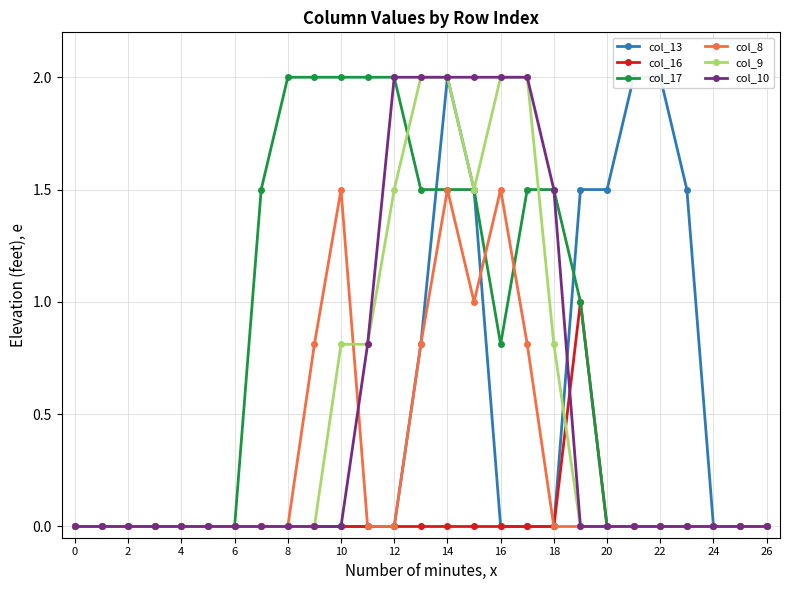

Reading right to left, transcribe all the data shown in this chart.

col_13: 0.0	0.0	0.0	1.5	2.0	2.0	1.5	1.5	0.0	0.0	0.0	1.5	2.0	0.8	0.0	0.0	0.0	0.0	0.0	0.0	0.0	0.0	0.0	0.0	0.0	0.0	0.0
col_16: 0.0	0.0	0.0	0.0	0.0	0.0	0.0	1.0	0.0	0.0	0.0	0.0	0.0	0.0	0.0	0.0	0.0	0.0	0.0	0.0	0.0	0.0	0.0	0.0	0.0	0.0	0.0
col_17: 0.0	0.0	0.0	0.0	0.0	0.0	0.0	1.0	1.5	1.5	0.8	1.5	1.5	1.5	2.0	2.0	2.0	2.0	2.0	1.5	0.0	0.0	0.0	0.0	0.0	0.0	0.0
col_8: 0.0	0.0	0.0	0.0	0.0	0.0	0.0	0.0	0.0	0.8	1.5	1.0	1.5	0.8	0.0	0.0	1.5	0.8	0.0	0.0	0.0	0.0	0.0	0.0	0.0	0.0	0.0
col_9: 0.0	0.0	0.0	0.0	0.0	0.0	0.0	0.0	0.8	2.0	2.0	1.5	2.0	2.0	1.5	0.8	0.8	0.0	0.0	0.0	0.0	0.0	0.0	0.0	0.0	0.0	0.0
col_10: 0.0	0.0	0.0	0.0	0.0	0.0	0.0	0.0	1.5	2.0	2.0	2.0	2.0	2.0	2.0	0.8	0.0	0.0	0.0	0.0	0.0	0.0	0.0	0.0	0.0	0.0	0.0